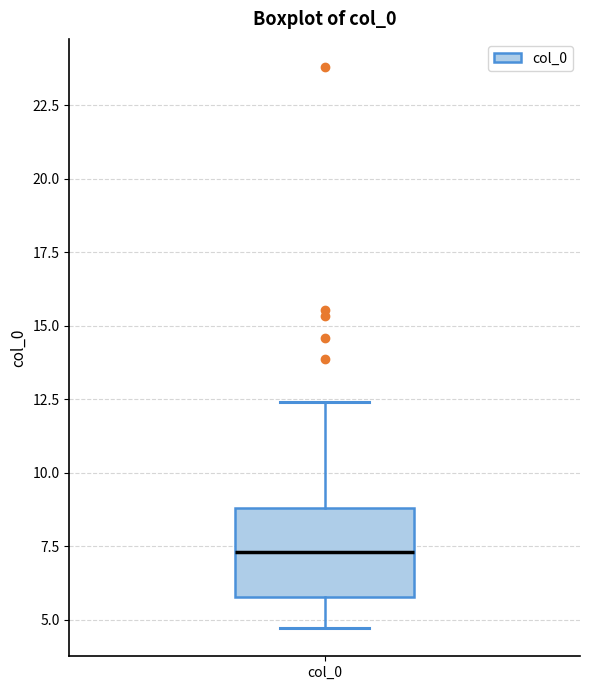

Transcribe this box plot: give where the median line is, the range the box spans, and where the two whiskers end, as read against the y-axis. The values are not printed on the chart, so give them approximately, as read against the axis.

median 7.5, box 6.0 to 9.0, whiskers 4.5 to 12.5